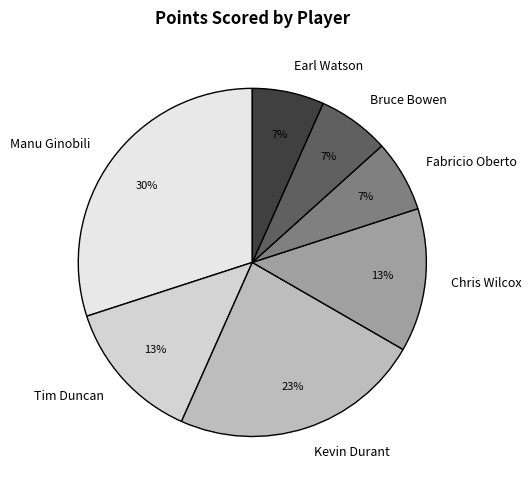

Is the sum of Tim Duncan and Bruce Bowen greater than half?

No